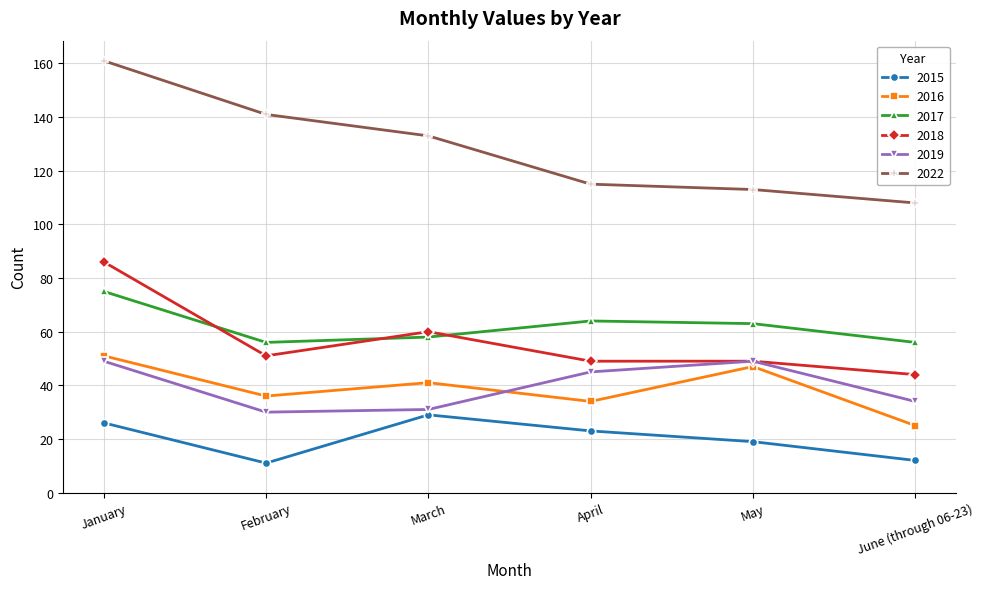

At which category does 2016 reach its first local valley?

February